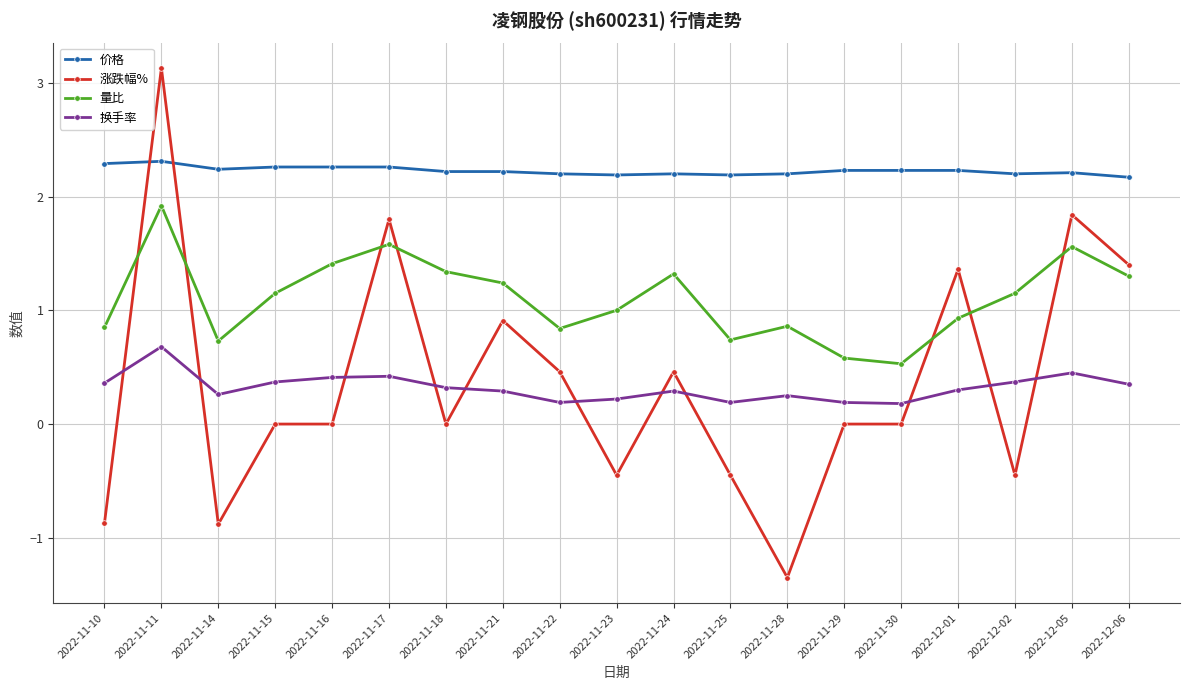

Which series has the widest spread of values?

涨跌幅%